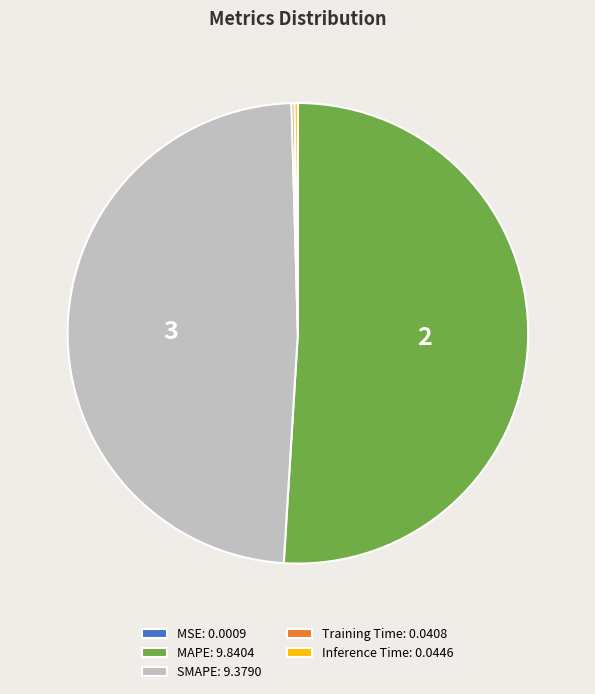

Does any single category account for the majority?

Yes